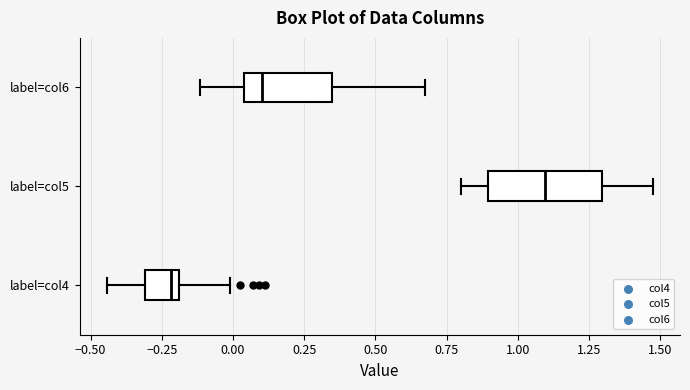

Reading bottom to top, read every box against the x-axis: the position of its median line, the range the box covers, and the ends of its whiskers. The values are not printed on the chart, so give them approximately, as read against the axis.

label=col4: median -0.20 (just left of the box's right edge), box -0.30 to -0.20, whiskers -0.45 to 0.00
label=col5: median 1.10, box 0.90 to 1.30, whiskers 0.80 to 1.45
label=col6: median 0.10, box 0.05 to 0.35, whiskers -0.10 to 0.65